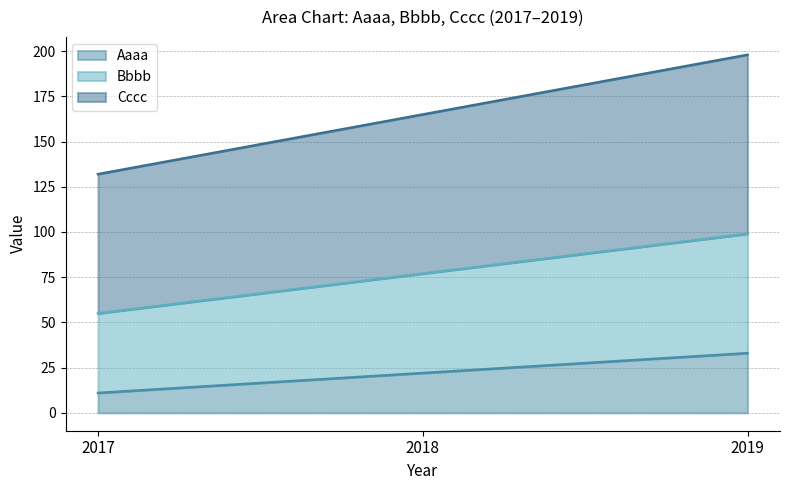

At which label is Aaaa closest to 22?

2018